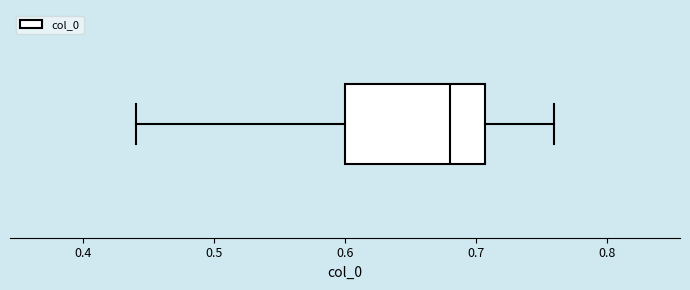

Read this box plot against the x-axis: the position of the median line, the range covered by the box, and the ends of both whiskers. The values are not printed on the chart, so give them approximately, as read against the axis.

median 0.68, box 0.60 to 0.71, whiskers 0.44 to 0.76